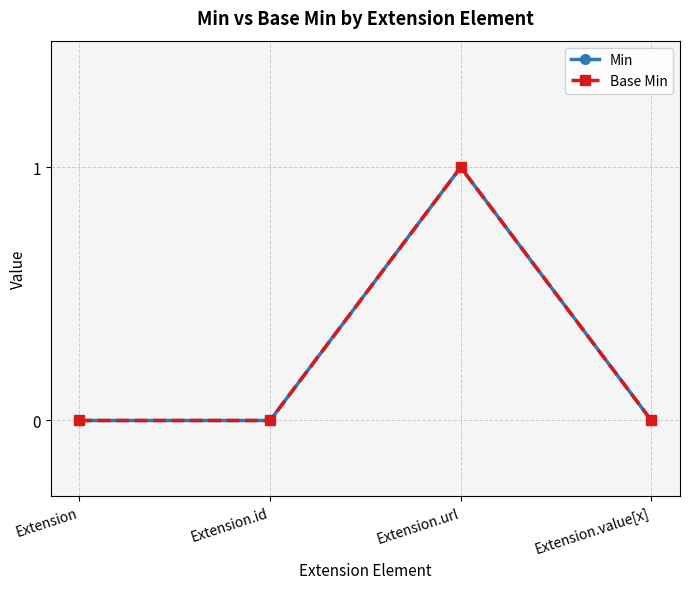

Reading right to left, extract all data points from this chart.

Min: 0	1	0	0
Base Min: 0	1	0	0